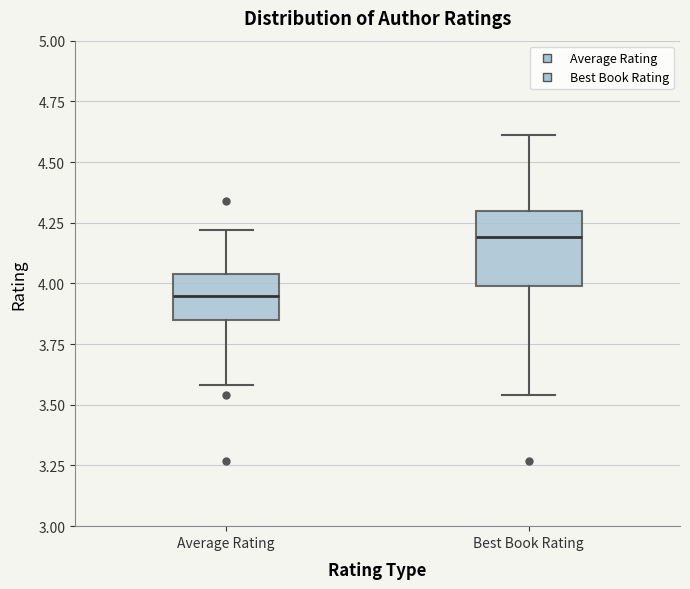

Reading left to right, read every box against the y-axis: the position of its median line, the range the box covers, and the ends of its whiskers. The values are not printed on the chart, so give them approximately, as read against the axis.

Average Rating: median 3.95, box 3.85 to 4.05, whiskers 3.60 to 4.20
Best Book Rating: median 4.20, box 4.00 to 4.30, whiskers 3.55 to 4.60